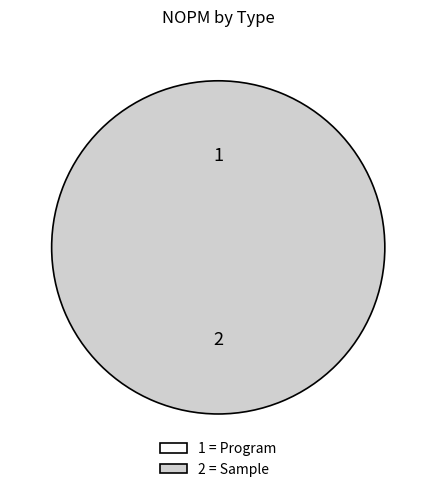

Combined, what portion of the pie is Program and Sample?

100.0%